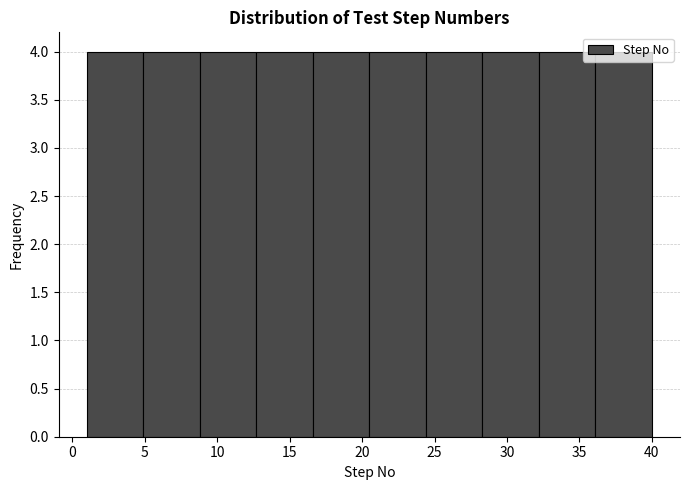

Reading left to right, transcribe this chart: for each bar, give the range it covers on the x-axis and its height. Neither the bar edges nor the heights are printed on the chart, so give them approximately, as read against the axes.

1.0 to 4.9: 4
4.9 to 8.8: 4
8.8 to 12.7: 4
12.7 to 16.6: 4
16.6 to 20.5: 4
20.5 to 24.4: 4
24.4 to 28.3: 4
28.3 to 32.2: 4
32.2 to 36.1: 4
36.1 to 40.0: 4